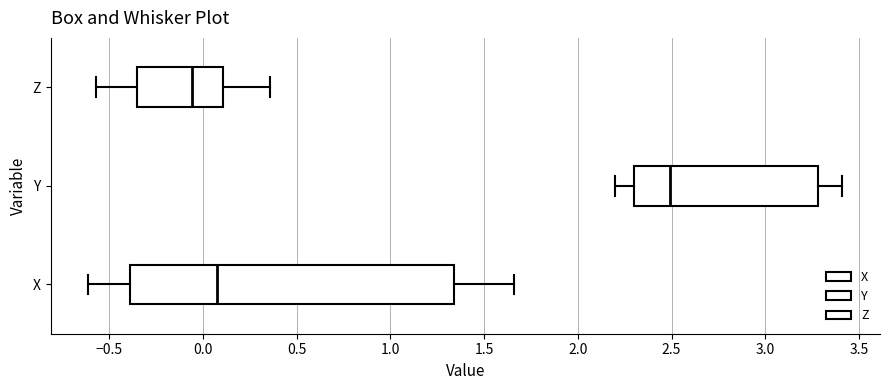

Which box's median line is the furthest to the left?

Z